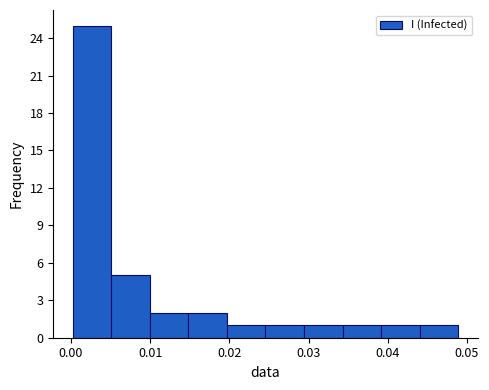

Which range on the x-axis has the tallest bar?

0.000 to 0.005